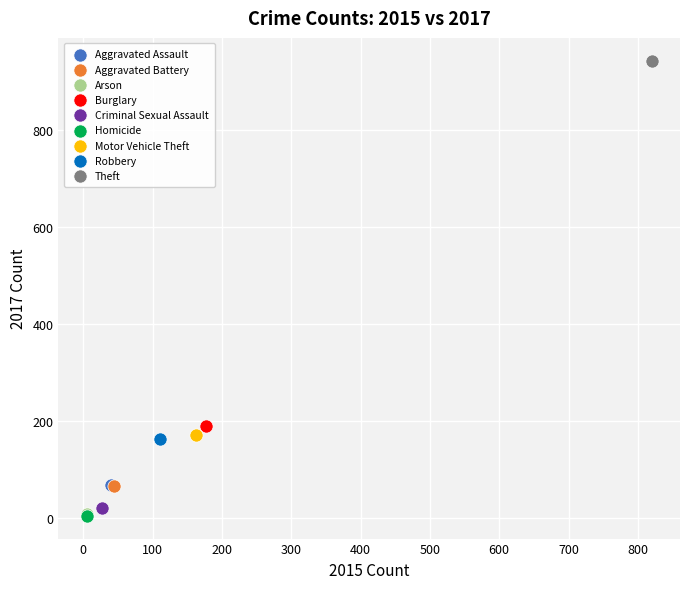

Which series contains the highest Y value?

Theft